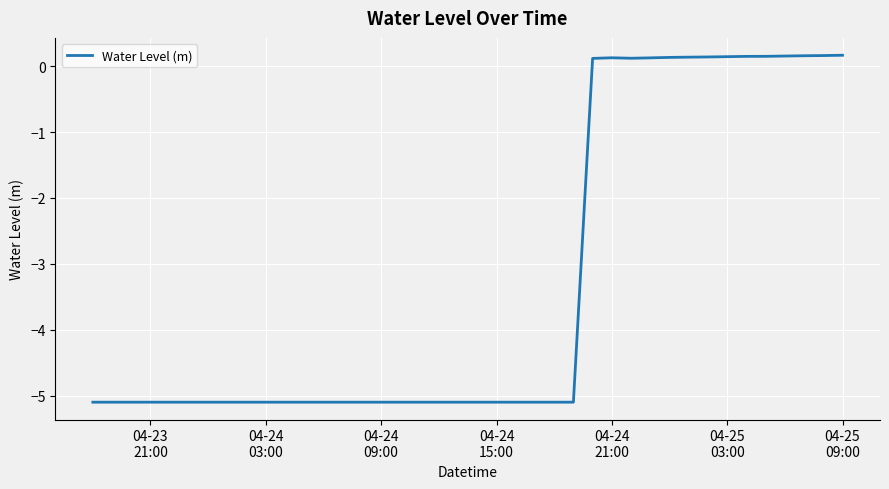

What is the difference between the maximum and minimum values?

5.3